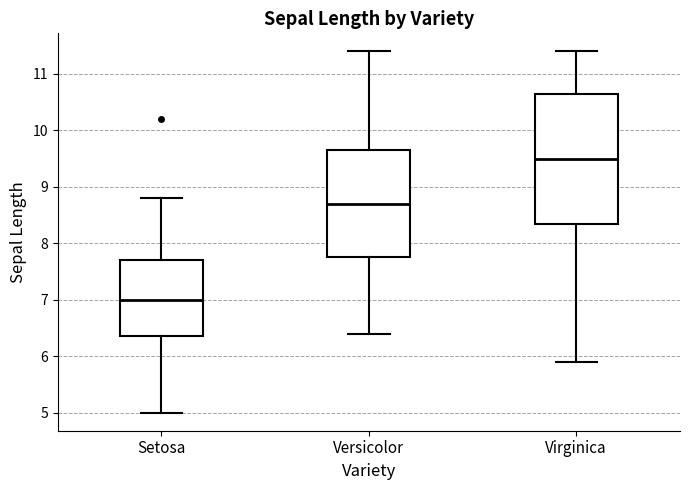

Which box's median line is the highest?

Virginica